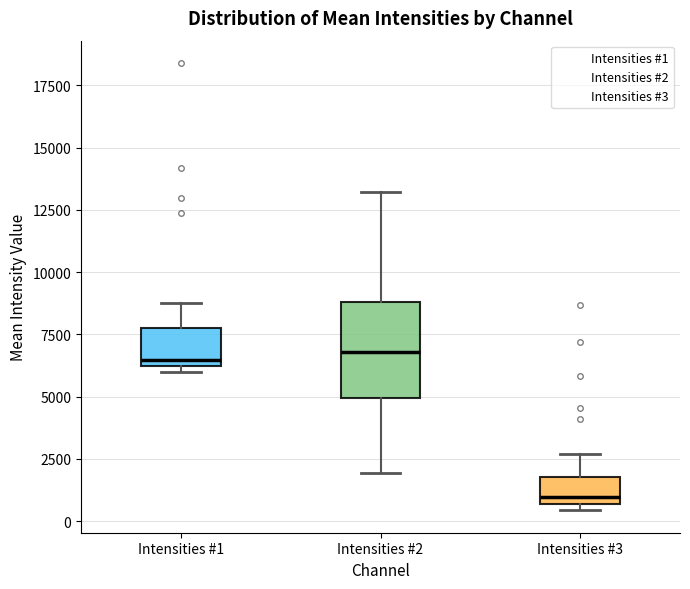

Comparing the boxes themselves (not the whiskers), which one is the tallest?

Intensities #2